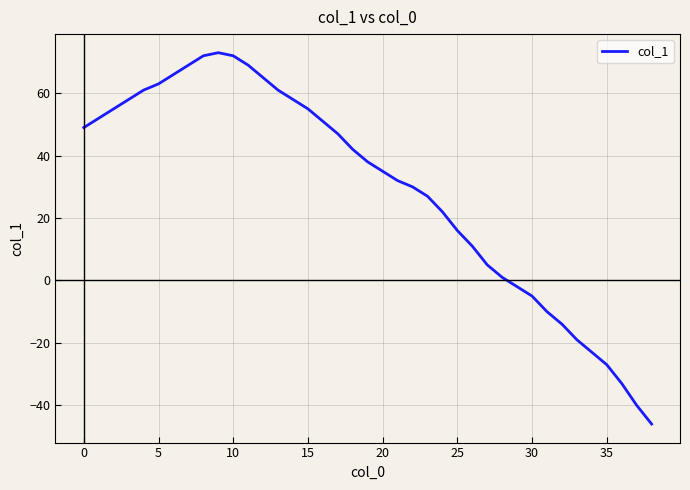

What is the greatest value displayed?

73